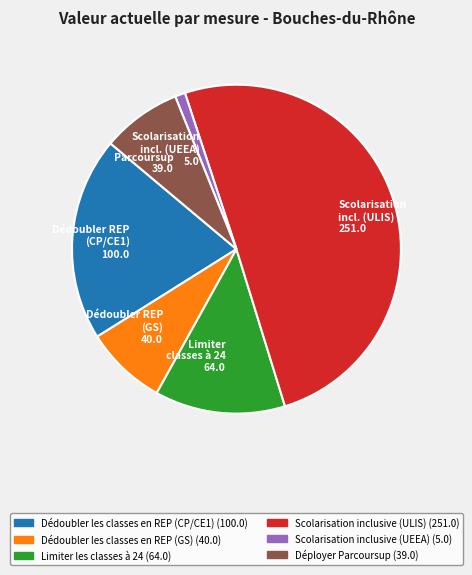

What is the smallest slice in the pie chart?

Scolarisation inclusive (UEEA)